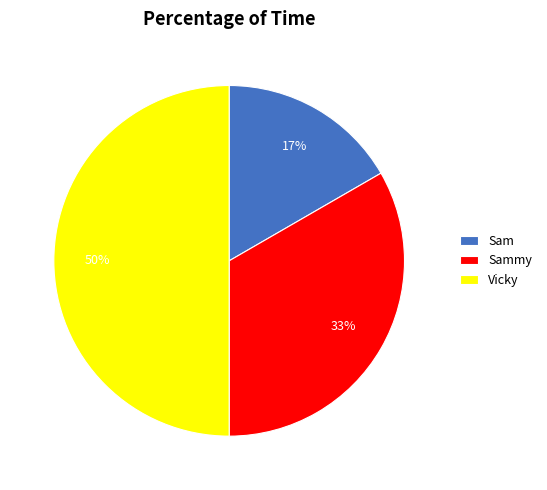

What percentage is the Sammy slice, to the nearest percent?

33%